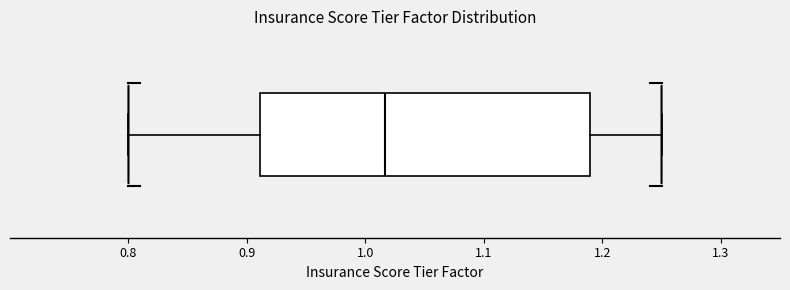

Read this box plot against the x-axis: the position of the median line, the range covered by the box, and the ends of both whiskers. The values are not printed on the chart, so give them approximately, as read against the axis.

median 1.02, box 0.91 to 1.19, whiskers 0.80 to 1.25